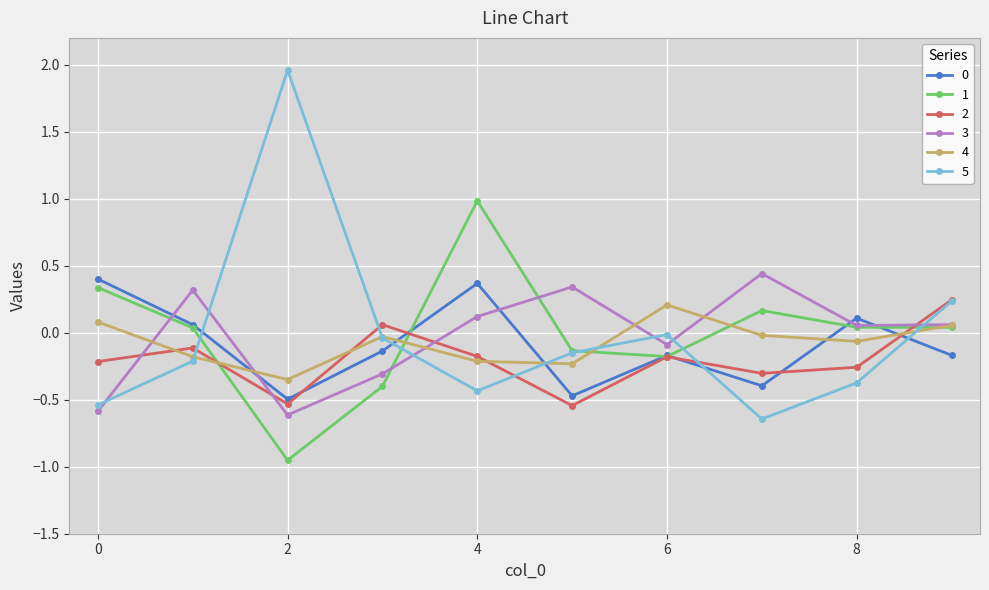

True or false: 5 has more than 2 interior local peaks.

False